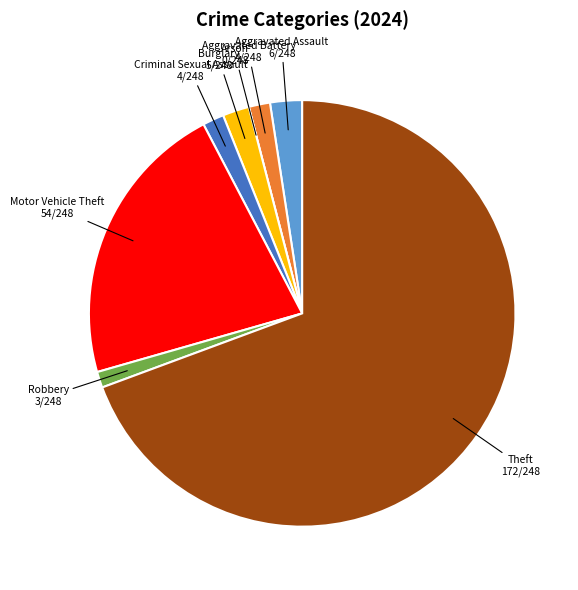

Which category accounts for the majority?

Theft